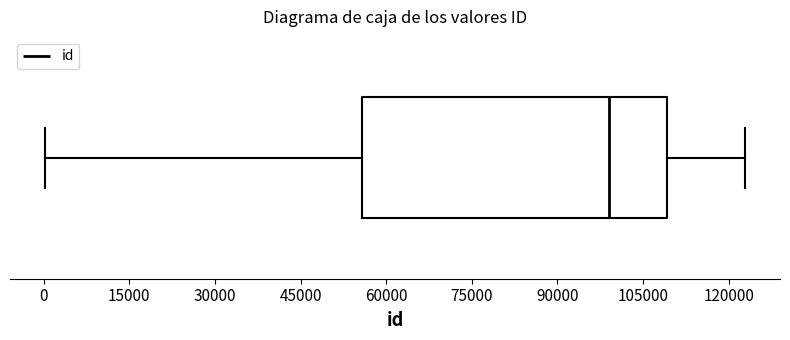

Read this box plot against the x-axis: the position of the median line, the range covered by the box, and the ends of both whiskers. The values are not printed on the chart, so give them approximately, as read against the axis.

median 98000, box 56000 to 110000, whiskers 0 to 122000